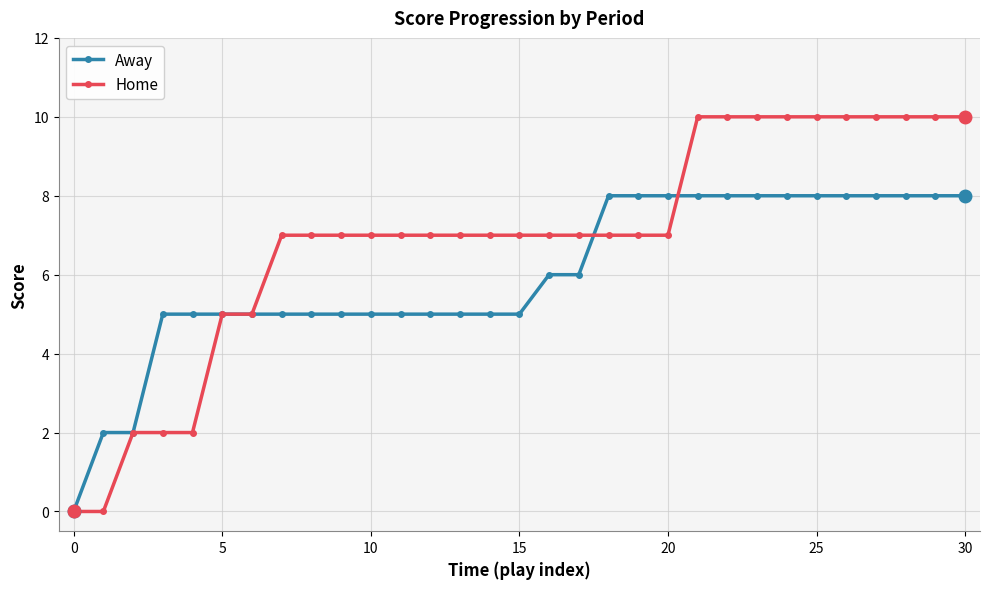

Which series has the widest spread of values?

Home